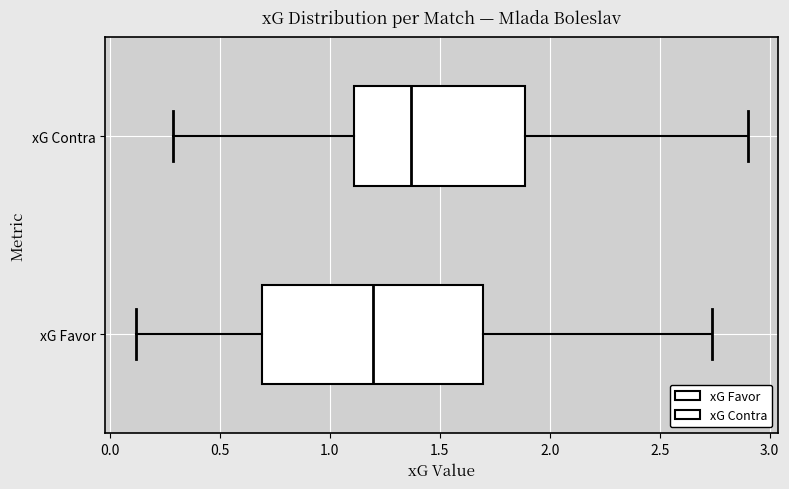

Reading bottom to top, read every box against the x-axis: the position of its median line, the range the box covers, and the ends of its whiskers. The values are not printed on the chart, so give them approximately, as read against the axis.

xG Favor: median 1.20, box 0.70 to 1.70, whiskers 0.10 to 2.75
xG Contra: median 1.35, box 1.10 to 1.90, whiskers 0.30 to 2.90